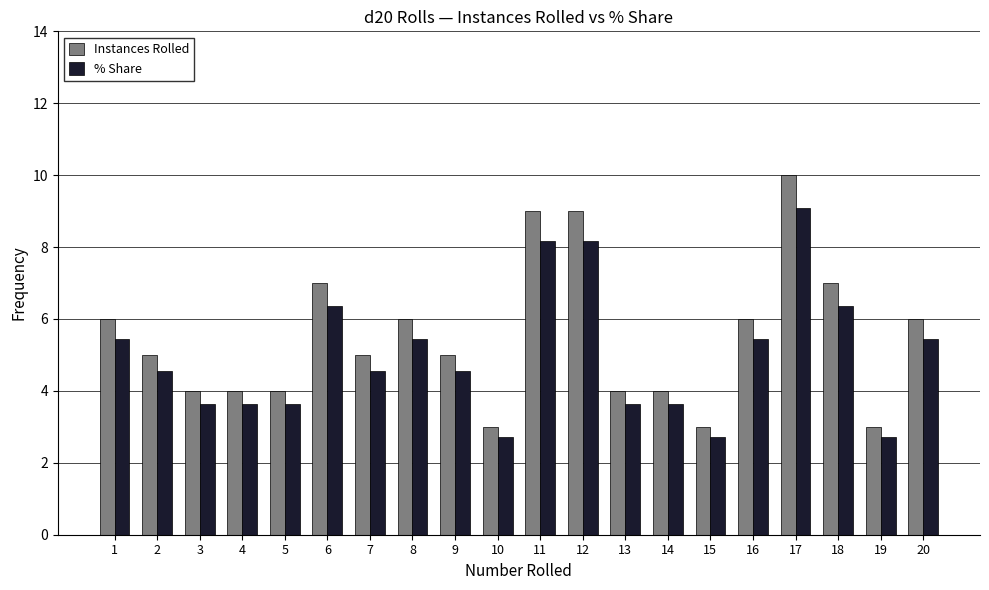

What is the sum of all Instances Rolled values?

110.0